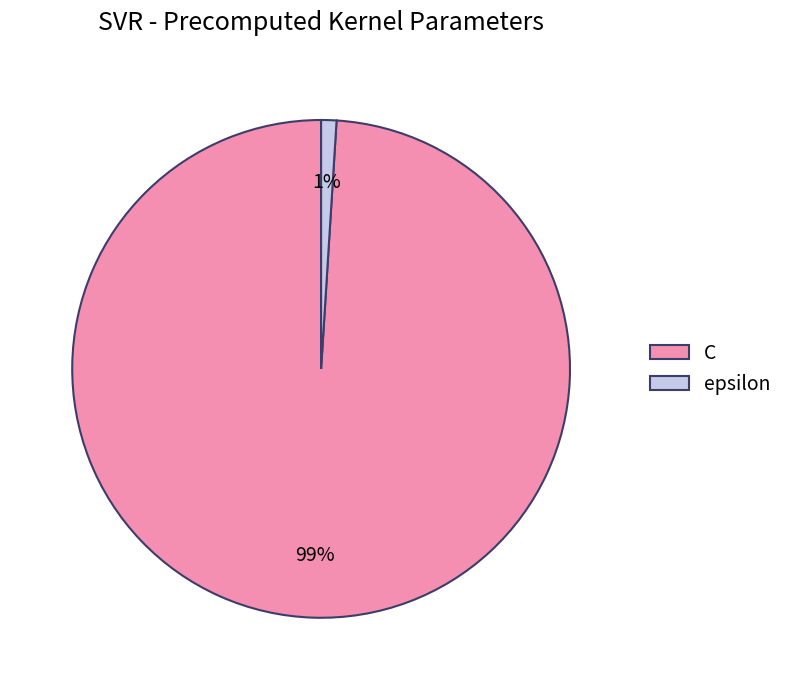

Does epsilon represent more than half of the total?

No